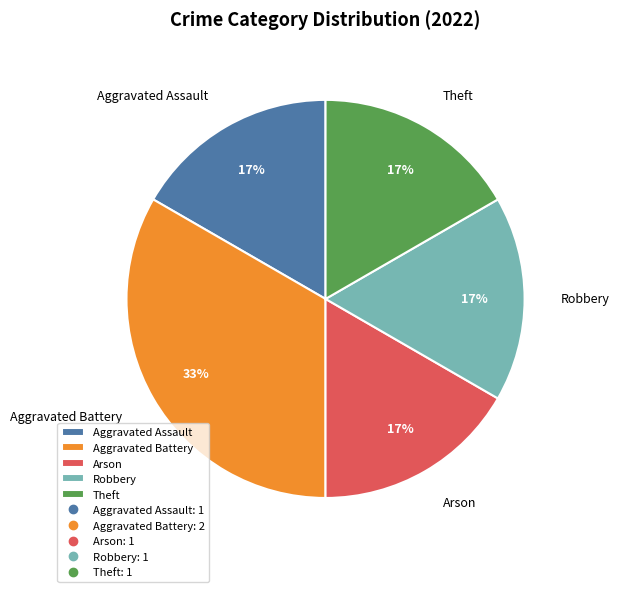

Which has a higher value, Aggravated Battery or Aggravated Assault?

Aggravated Battery